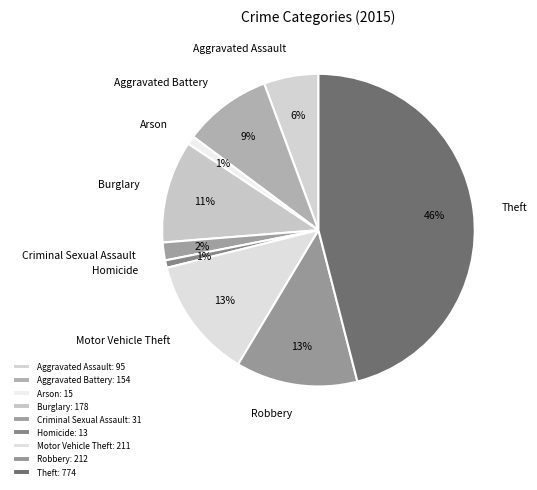

Is there any slice that represents more than half of the pie?

No